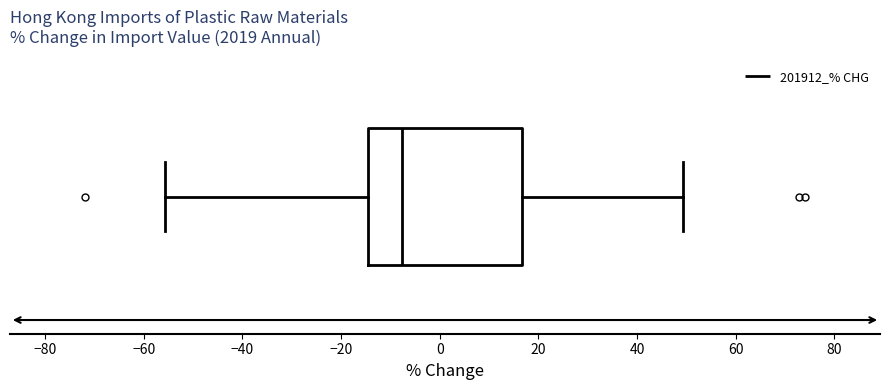

Where does the left whisker of the box end on the x-axis? The values are not printed on the chart, so give them approximately, as read against the axis.

-56